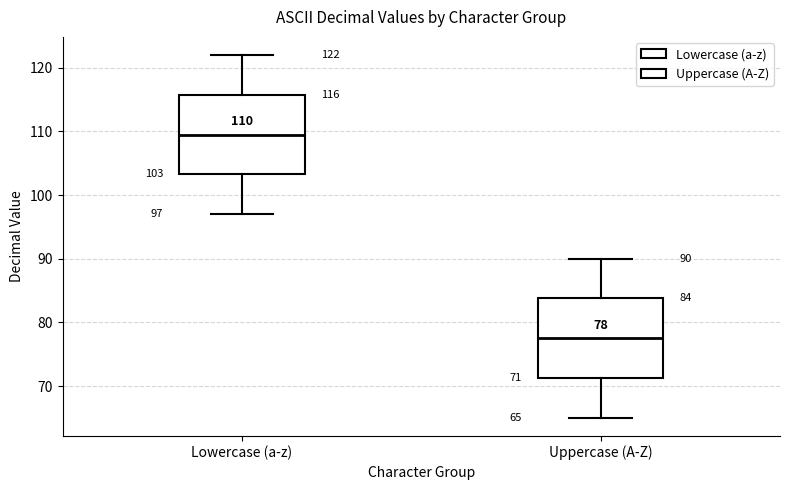

Which box's median line is the highest?

Lowercase (a-z)